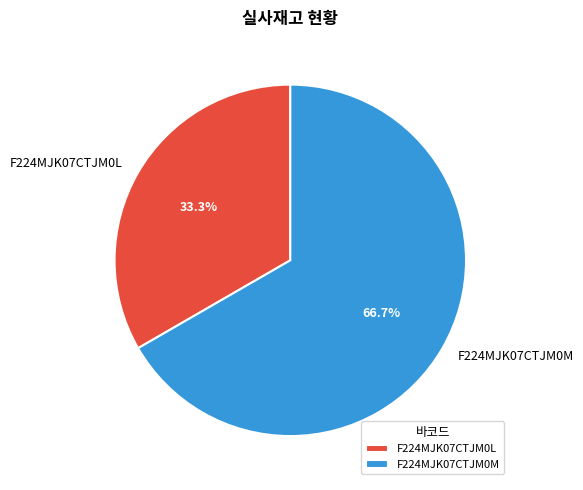

How many segments does this pie chart have?

2